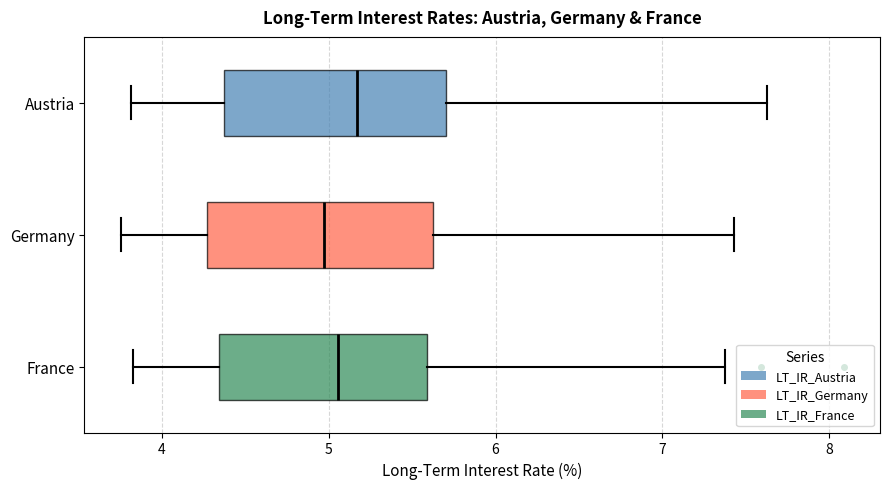

Reading bottom to top, read every box against the x-axis: the position of its median line, the range the box covers, and the ends of its whiskers. The values are not printed on the chart, so give them approximately, as read against the axis.

France: median 5.1, box 4.3 to 5.6, whiskers 3.8 to 7.4
Germany: median 5.0, box 4.3 to 5.6, whiskers 3.8 to 7.4
Austria: median 5.2, box 4.4 to 5.7, whiskers 3.8 to 7.6